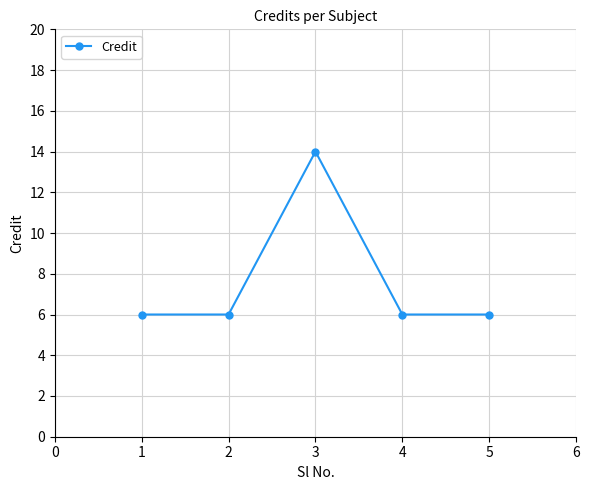

The chart shows a value of 9 at 3. True or false?

False